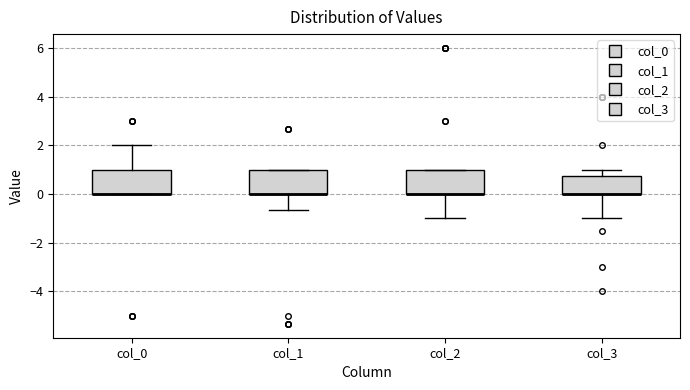

Where does the upper whisker of the box for col_0 end on the y-axis? The values are not printed on the chart, so give them approximately, as read against the axis.

2.0